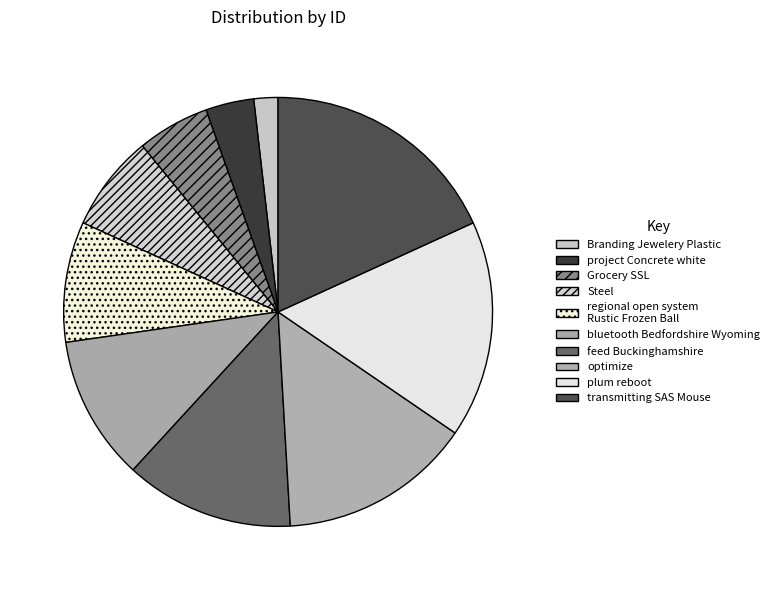

Does Branding Jewelery Plastic represent more than half of the total?

No